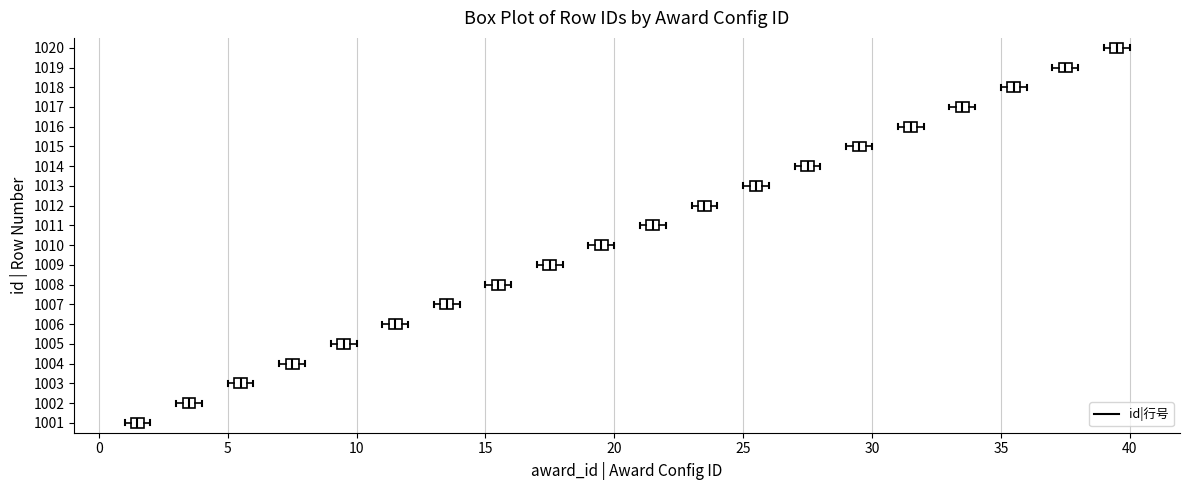

Where is the left edge of the box at y = 1018 on the x-axis? The values are not printed on the chart, so give them approximately, as read against the axis.

35.5